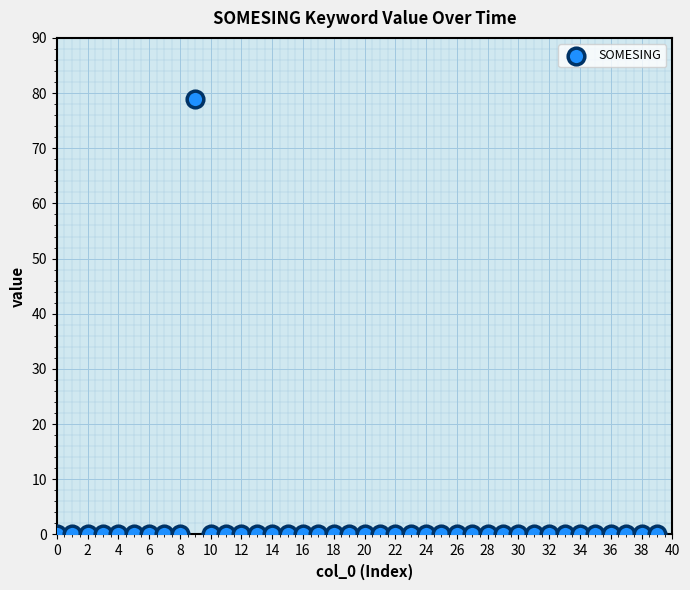

What is the range of Y values (max minus min)?

79